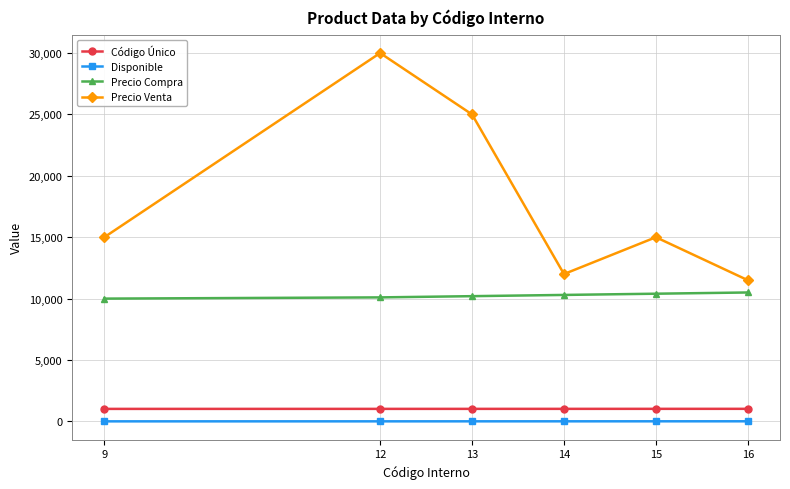

True or false: Precio Venta and Código Único intersect in this chart.

False